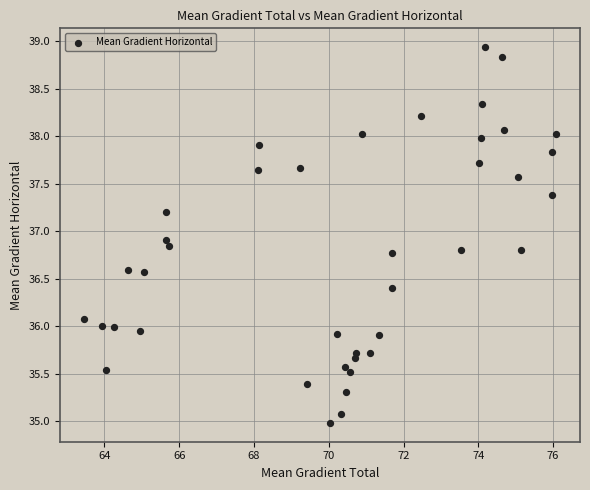

What is the range of X values (max minus min)?

12.6